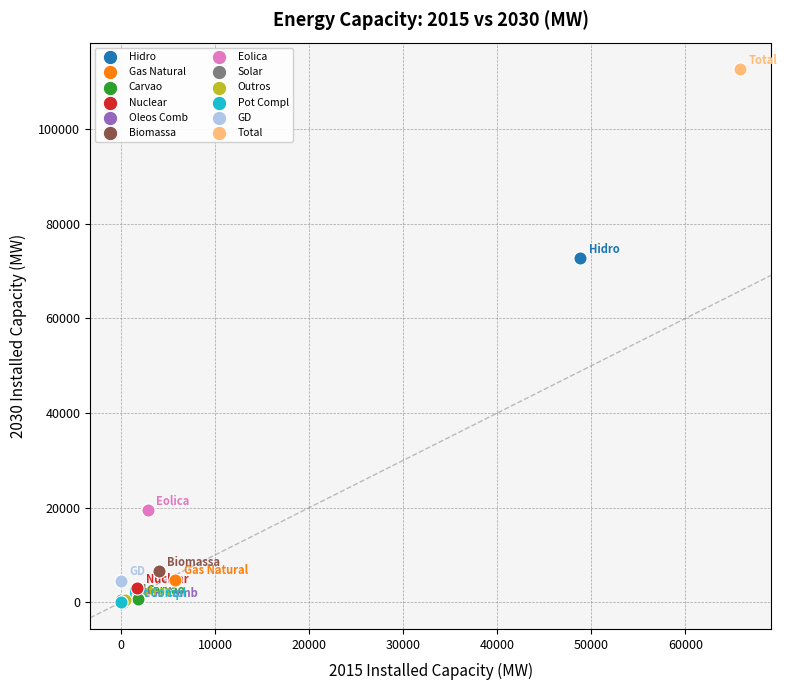

What are all the series names shown in the legend?

Hidro, Gas Natural, Carvao, Nuclear, Oleos Comb, Biomassa, Eolica, Solar, Outros, Pot Compl, GD, Total